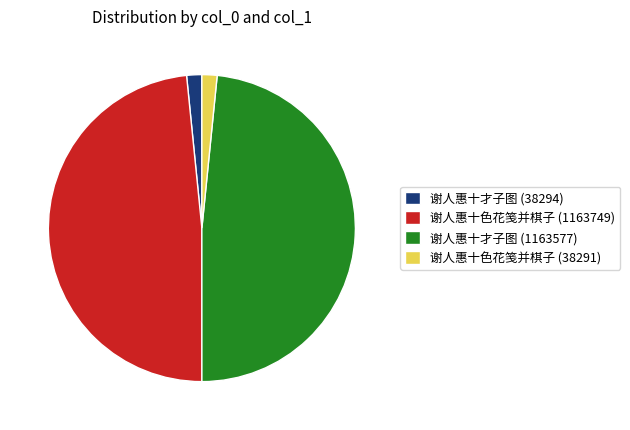

Is it true that 谢人惠十色花笺并棋子 (1163749) is 33% of the pie?

False